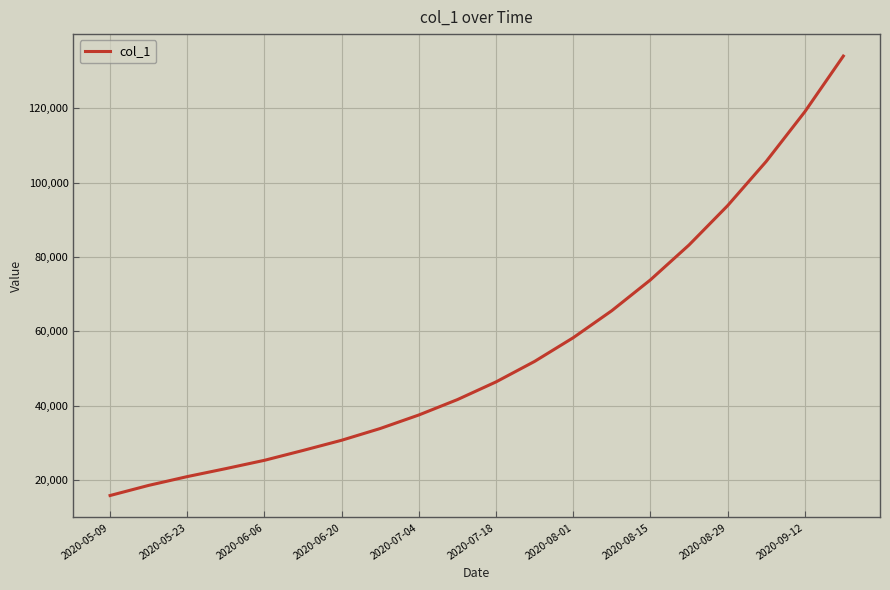

What is the difference between the maximum and minimum values?

118194.4